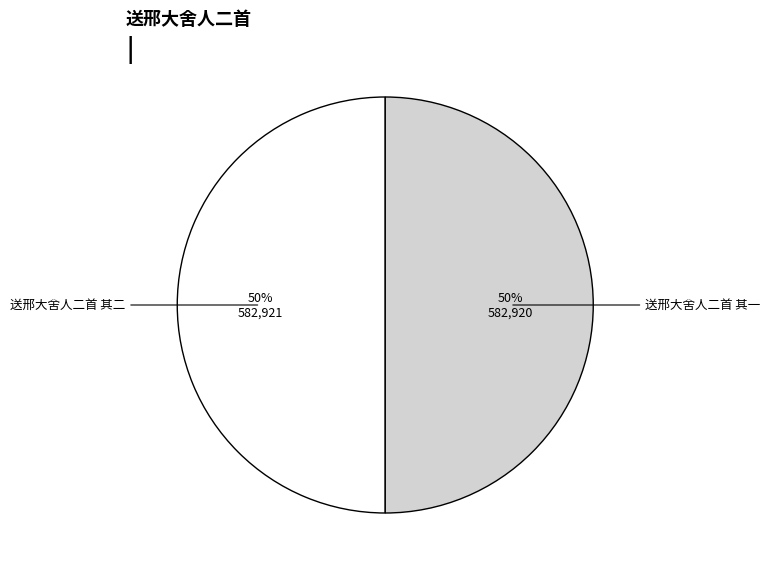

To the nearest percent, what is the average slice percentage?

50%